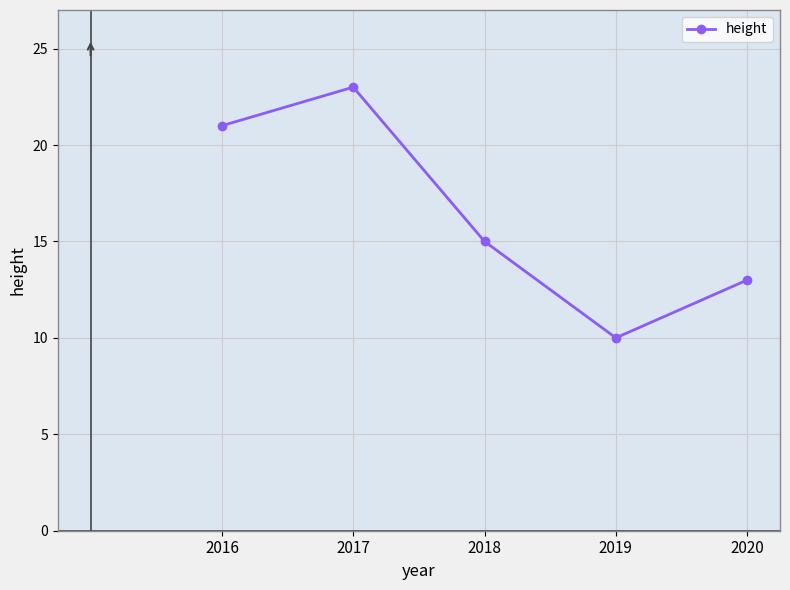

The value at 2018 is 23. True or false?

False